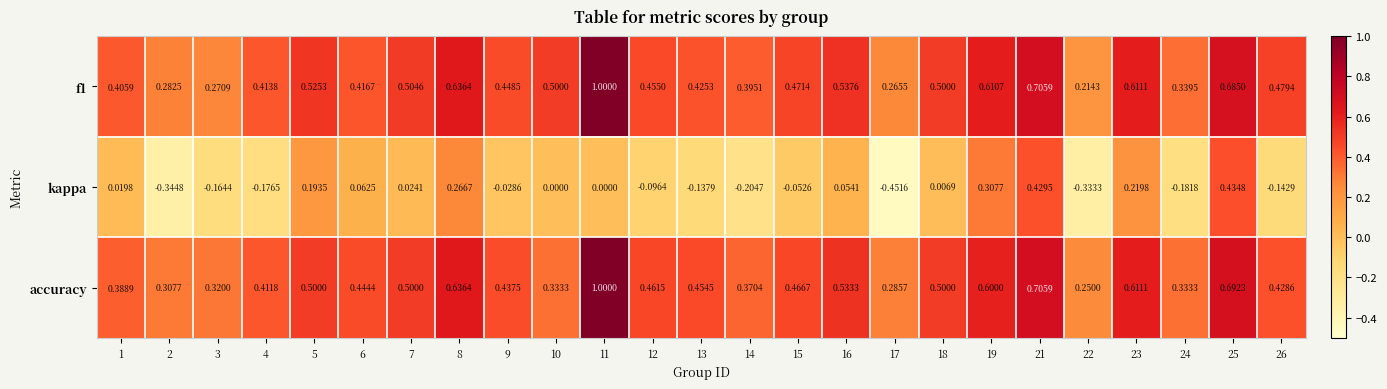

Which series changed the most between 12 and 13?

kappa